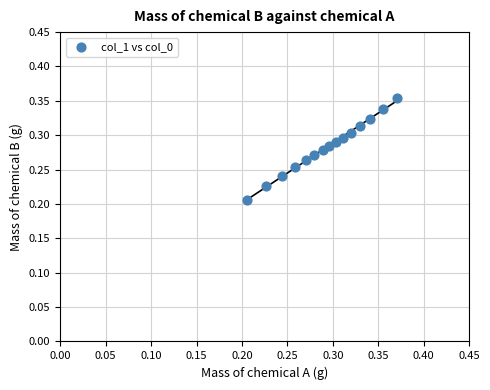

How many data points are displayed?

15